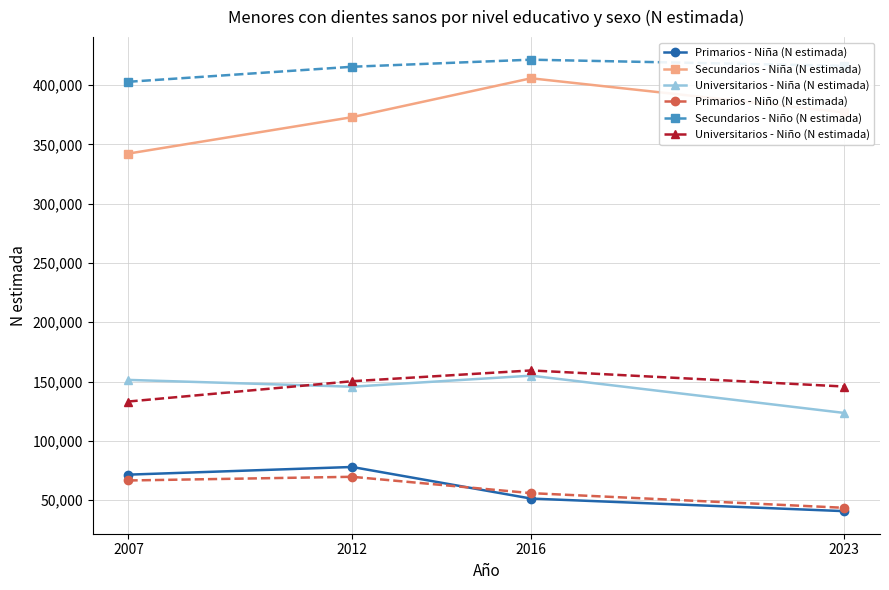

True or false: Primarios - Niña (N estimada) has more than 1 points higher than both neighbors.

False